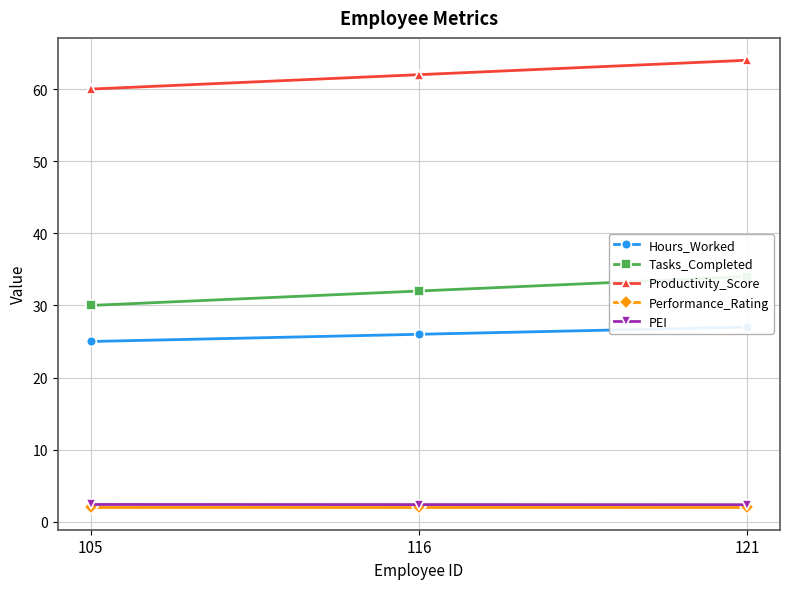

Rank the series by their maximum value, from lowest to highest.

Performance_Rating, PEI, Hours_Worked, Tasks_Completed, Productivity_Score